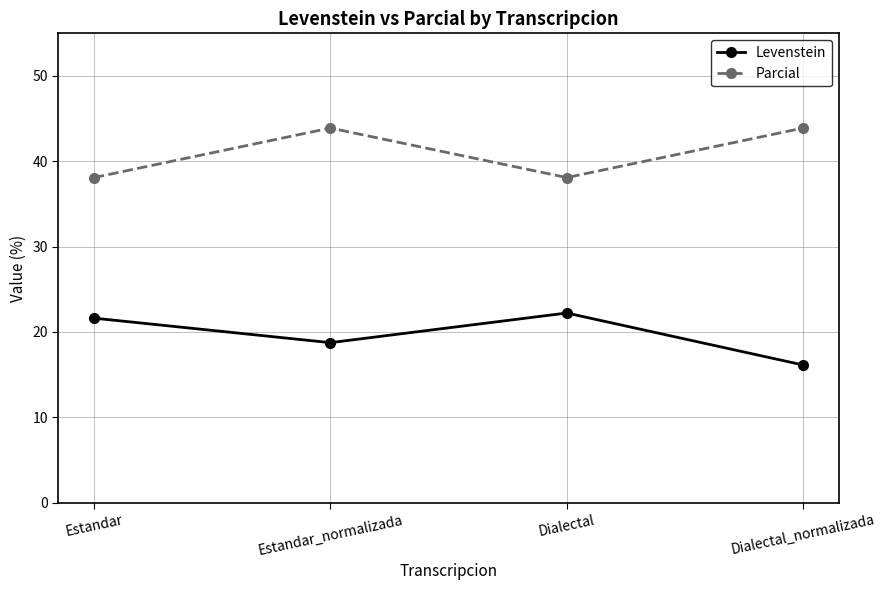

What is the minimum value shown in the chart?

16.1